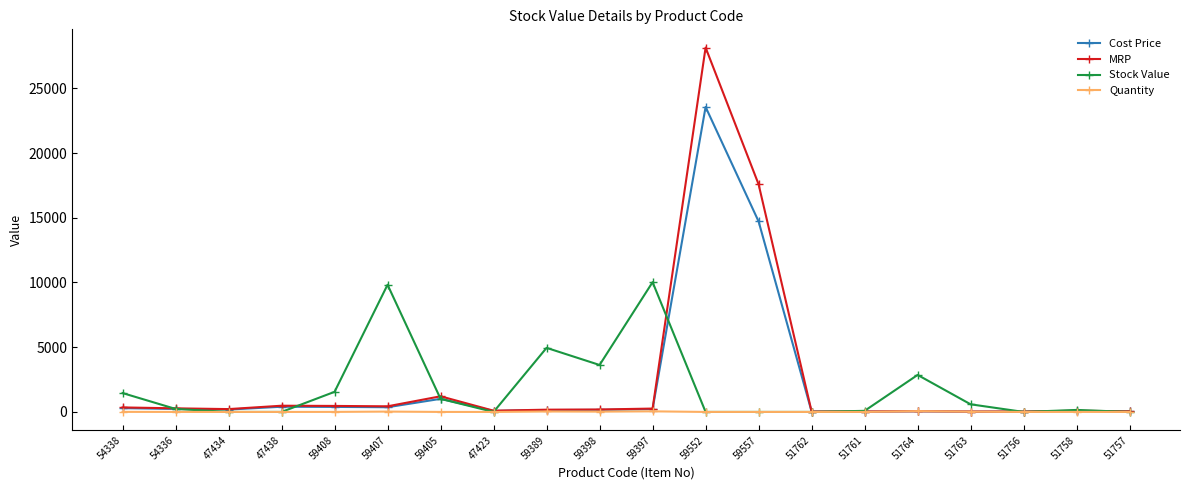

What is the value of the Stock Value point at the 10th from the left?

3627.1